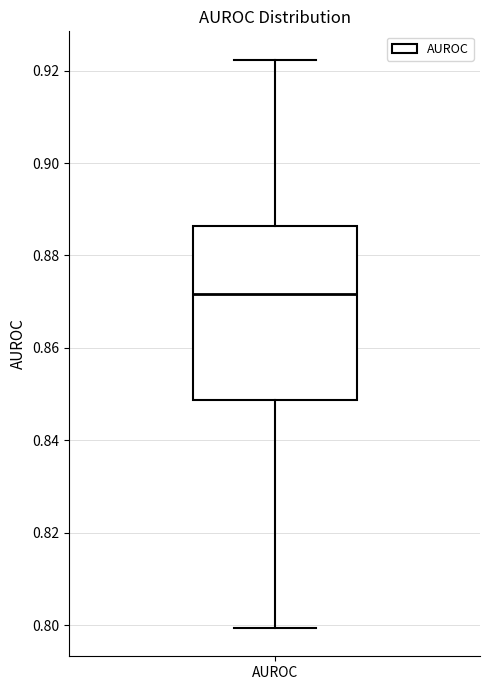

Read this box plot against the y-axis: the position of the median line, the range covered by the box, and the ends of both whiskers. The values are not printed on the chart, so give them approximately, as read against the axis.

median 0.872, box 0.848 to 0.886, whiskers 0.800 to 0.922